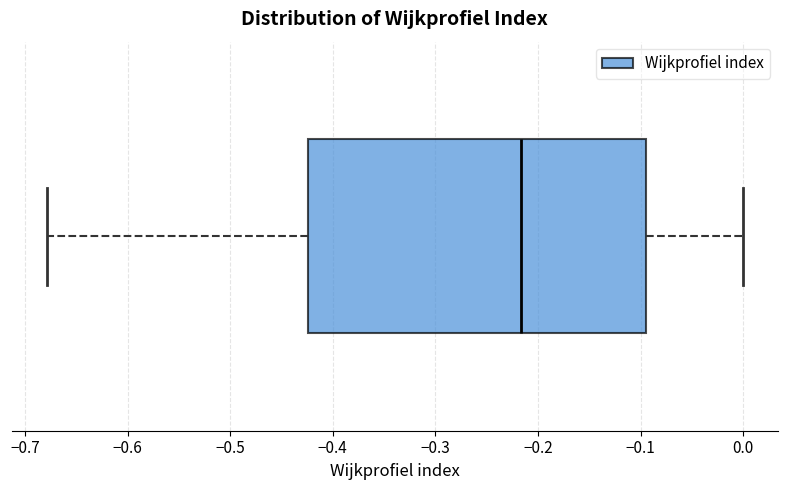

Transcribe this box plot: give where the median line is, the range the box spans, and where the two whiskers end, as read against the x-axis. The values are not printed on the chart, so give them approximately, as read against the axis.

median -0.22, box -0.42 to -0.09, whiskers -0.68 to 0.00